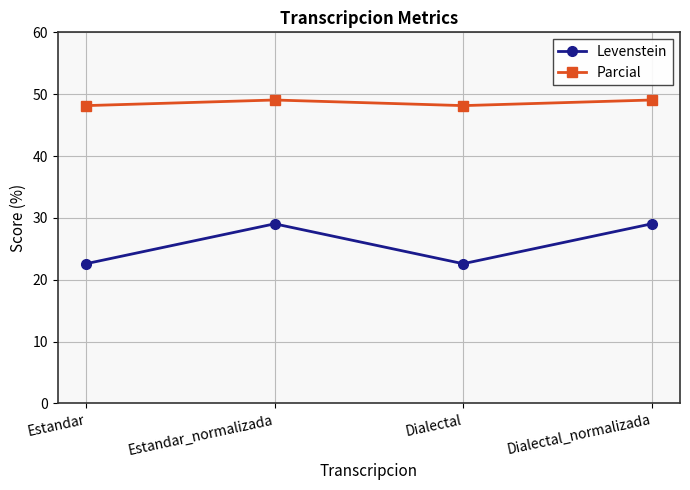

How many data points in Parcial are less than 49?

2